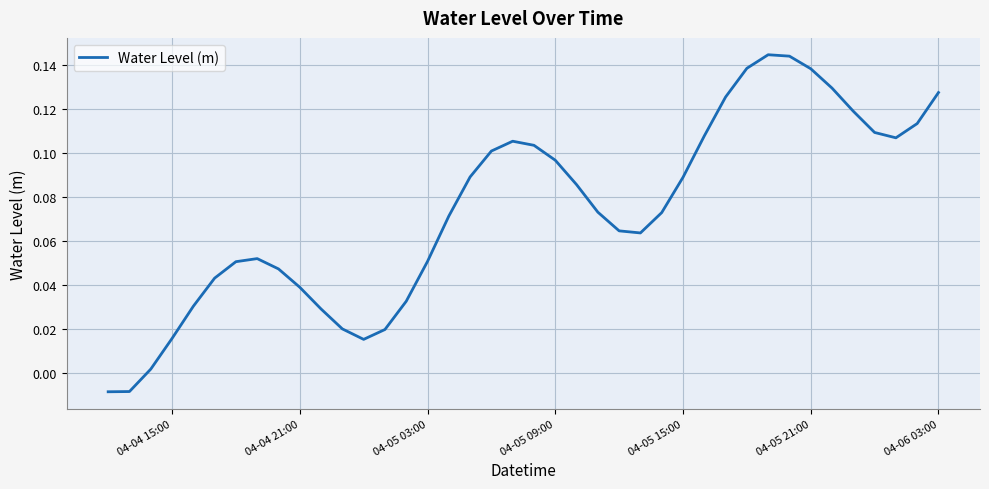

How many interior local valleys (lower than both neighbors) does the data have?

3